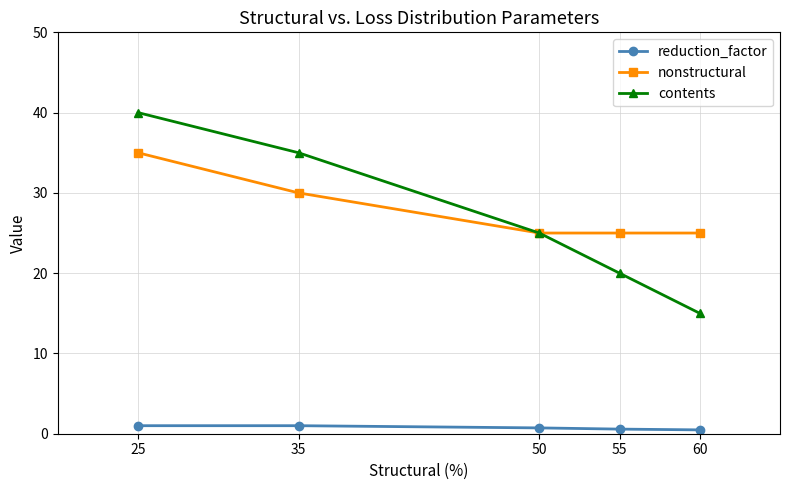

List the series in order of their peak value, highest first.

contents, nonstructural, reduction_factor